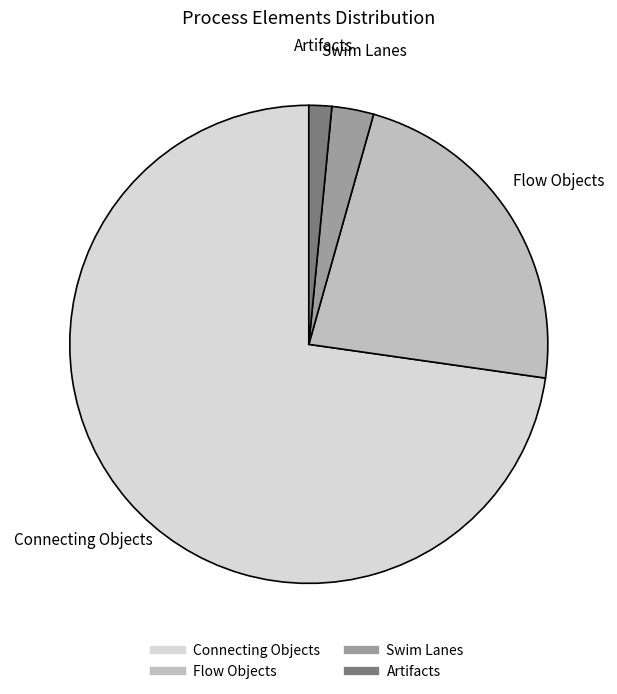

Between Flow Objects and Artifacts, which is larger?

Flow Objects